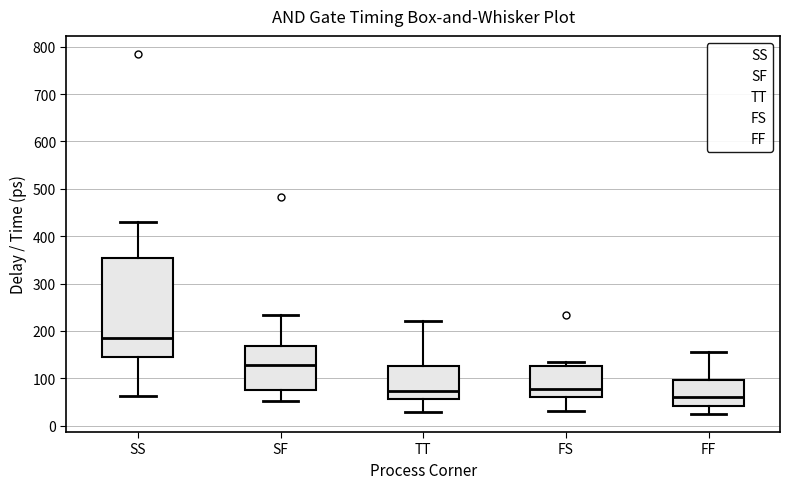

Reading left to right, transcribe this box plot: for each box, give where its median line is, the range the box spans, and where its two whiskers end, as read against the y-axis. The values are not printed on the chart, so give them approximately, as read against the axis.

SS: median 180, box 140 to 360, whiskers 60 to 430
SF: median 130, box 70 to 170, whiskers 50 to 230
TT: median 70, box 60 to 130, whiskers 30 to 220
FS: median 80, box 60 to 130, whiskers 30 to 130 (just above the box's upper edge)
FF: median 60, box 40 to 100, whiskers 20 to 160